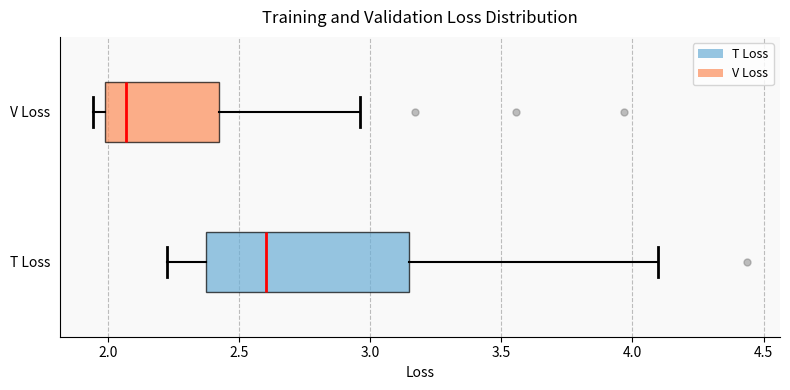

Where is the right edge of the box for V Loss on the x-axis? The values are not printed on the chart, so give them approximately, as read against the axis.

2.45